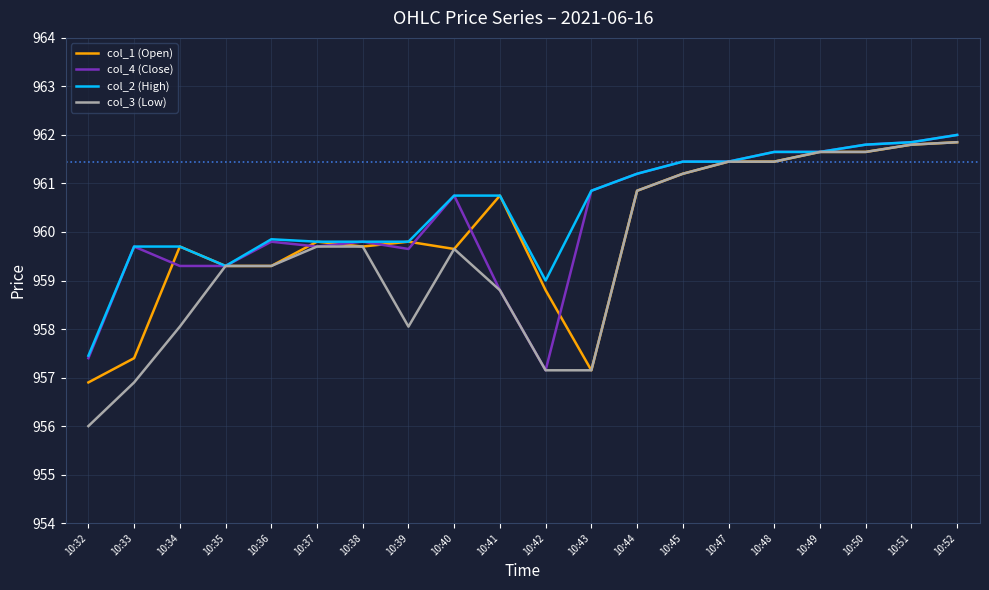

List the series in order of their overall mean, highest first.

col_2 (High), col_4 (Close), col_1 (Open), col_3 (Low)